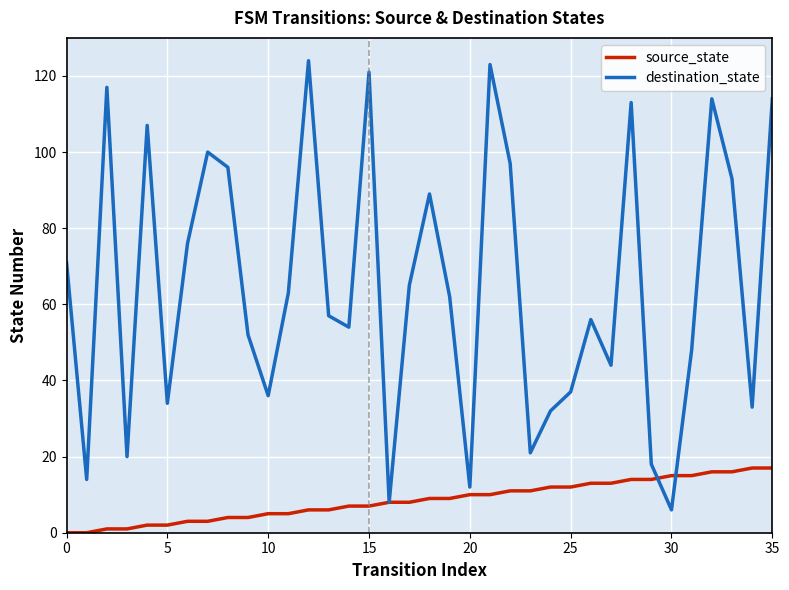

Reading right to left, what are all the values shown in this chart?

source_state: 17	17	16	16	15	15	14	14	13	13	12	12	11	11	10	10	9	9	8	8	7	7	6	6	5	5	4	4	3	3	2	2	1	1	0	0
destination_state: 114	33	93	114	48	6	18	113	44	56	37	32	21	97	123	12	62	89	65	8	121	54	57	124	63	36	52	96	100	76	34	107	20	117	14	71